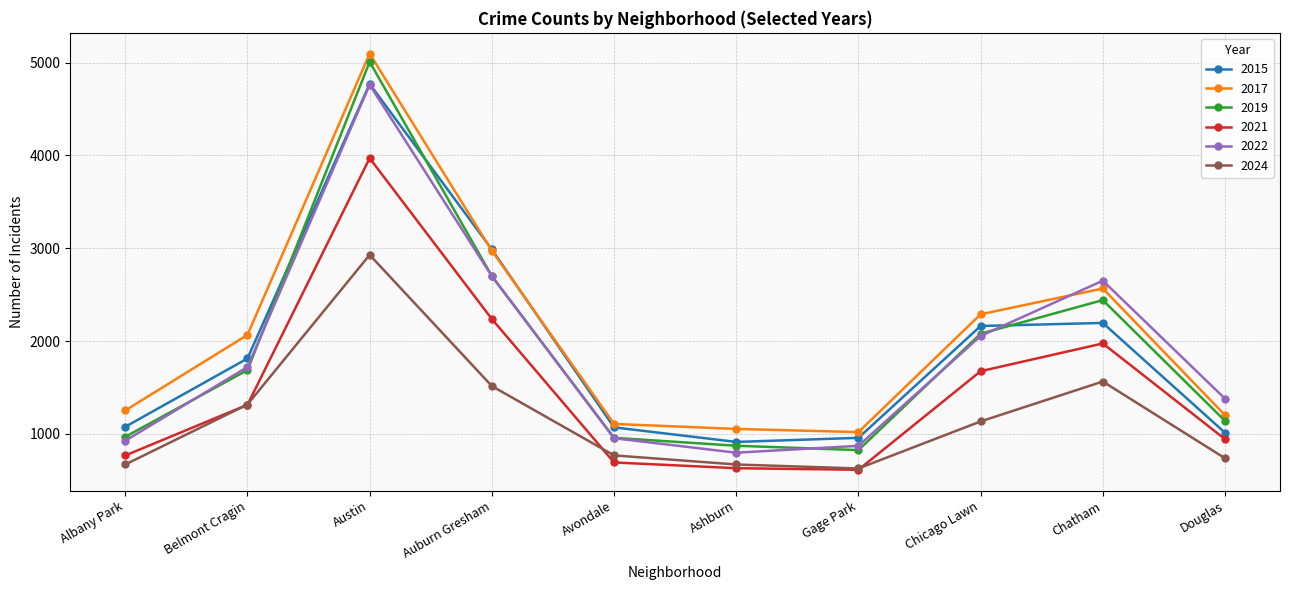

At how many categories does at least one series exceed 1436?

5